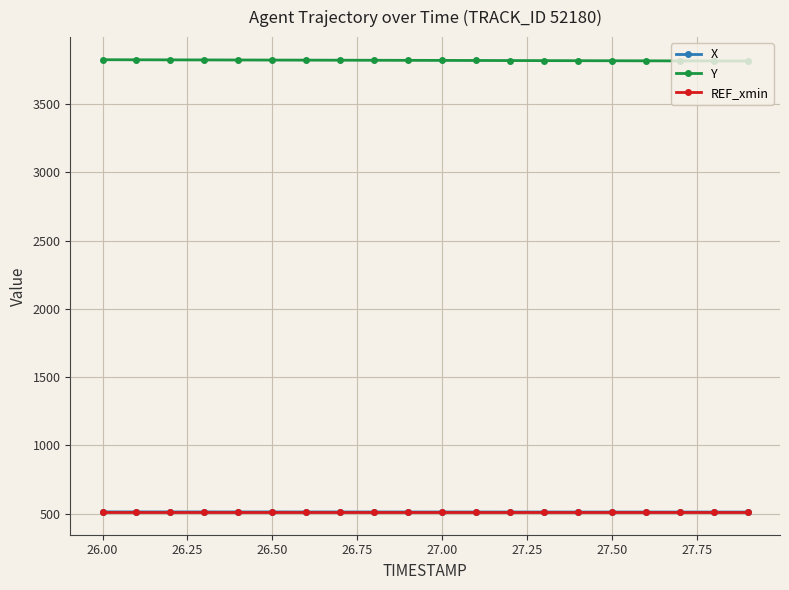

At how many categories does at least one series exceed 1077?

20